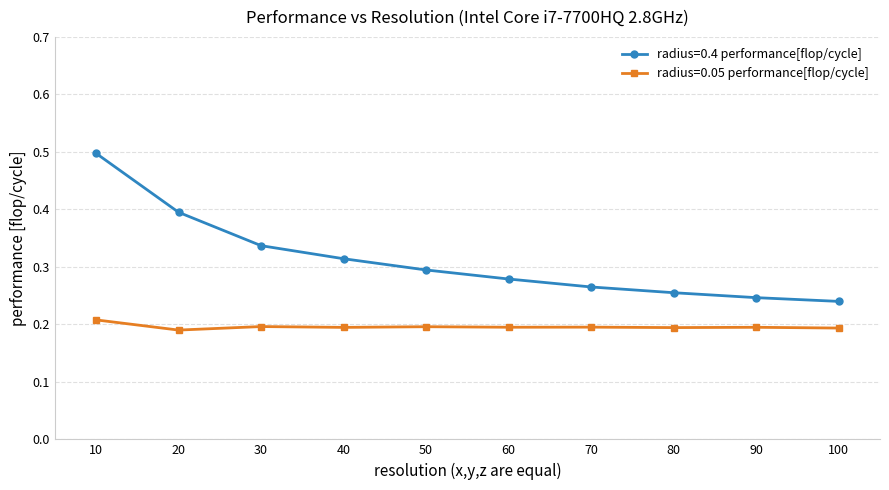

What is the sum of all radius=0.05 performance[flop/cycle] values?

2.0